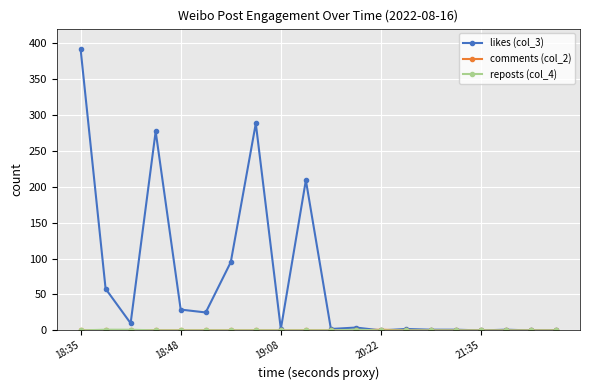

What is the value of the likes (col_3) point at the 14th from the left?

2